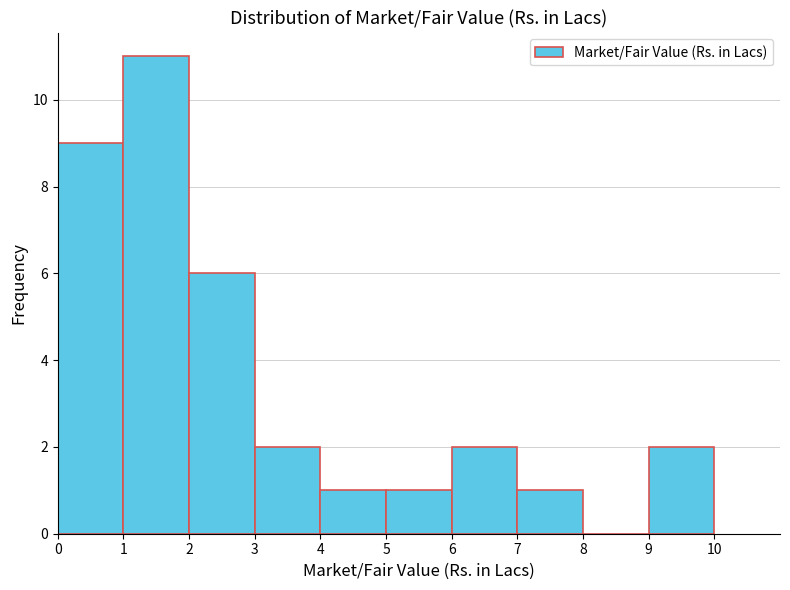

Over which range of the x-axis is the bar tallest?

1 to 2